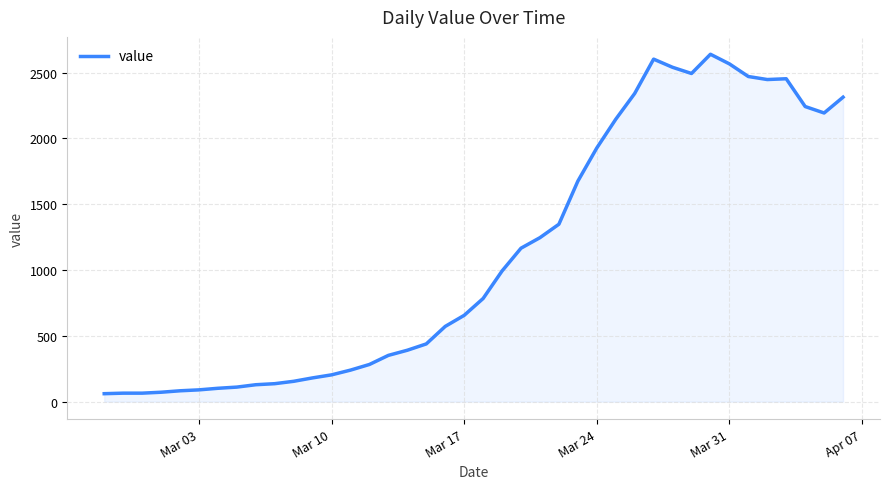

What is the greatest value displayed?

2639